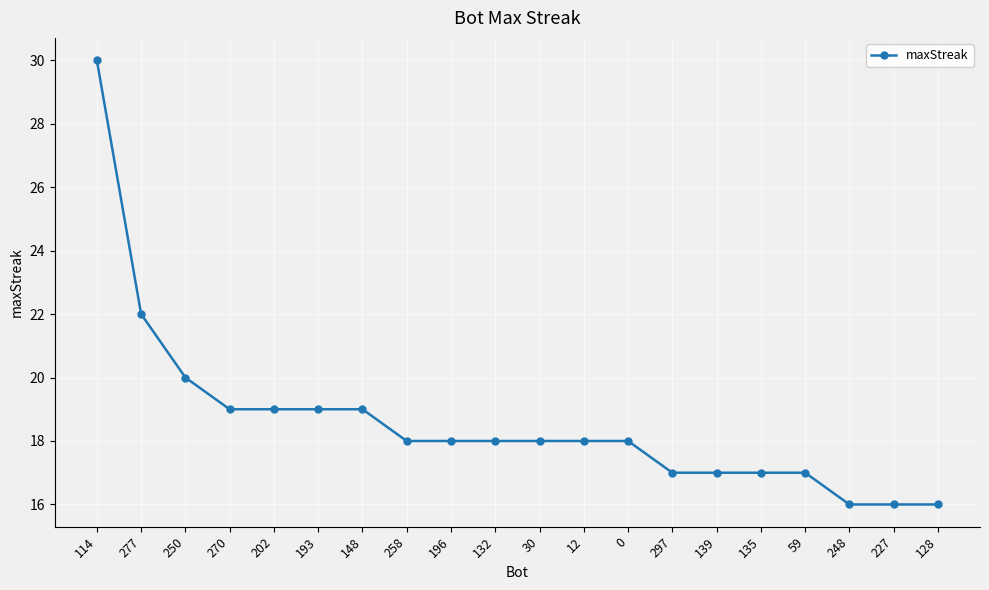

What is the maximum value shown in the chart?

30